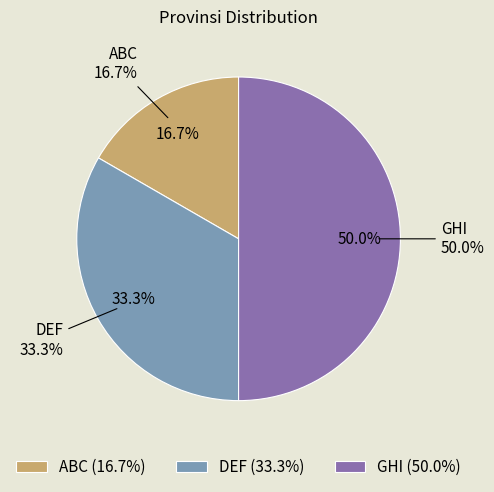

Count the number of slices in the pie.

3